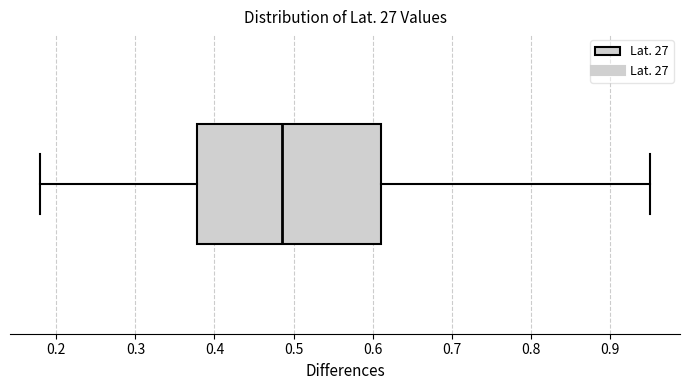

Transcribe this box plot: give where the median line is, the range the box spans, and where the two whiskers end, as read against the x-axis. The values are not printed on the chart, so give them approximately, as read against the axis.

median 0.49, box 0.38 to 0.61, whiskers 0.18 to 0.95